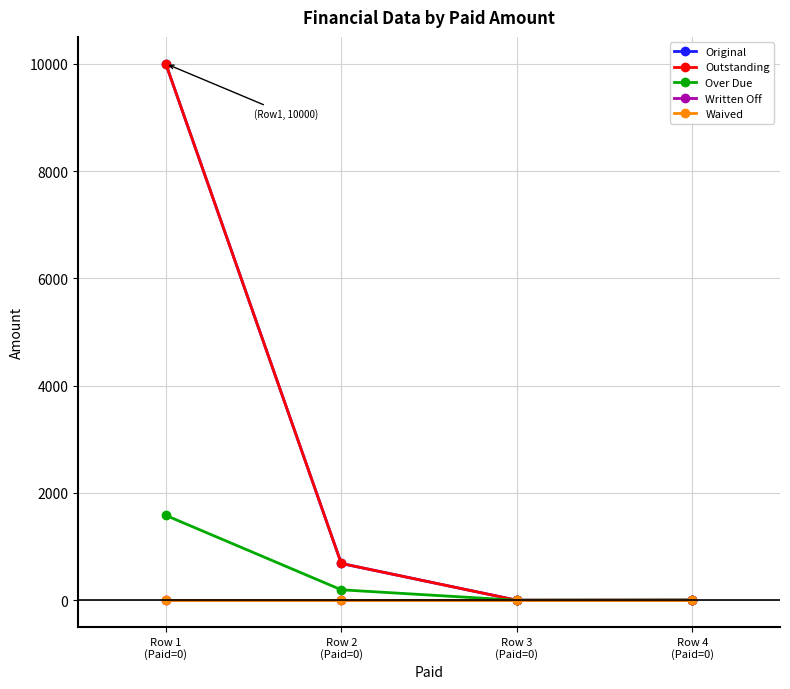

True or false: Over Due and Original cross at least once.

False